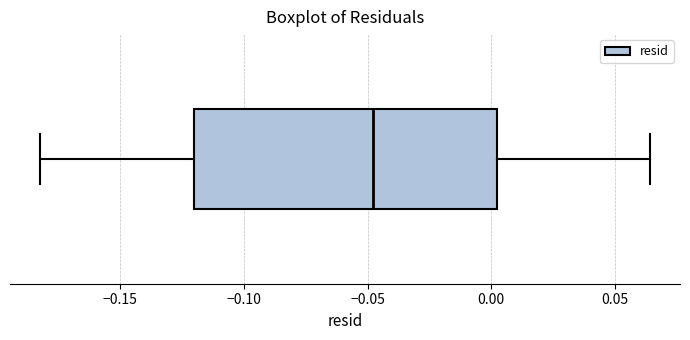

Where does the left whisker of the box end on the x-axis? The values are not printed on the chart, so give them approximately, as read against the axis.

-0.180